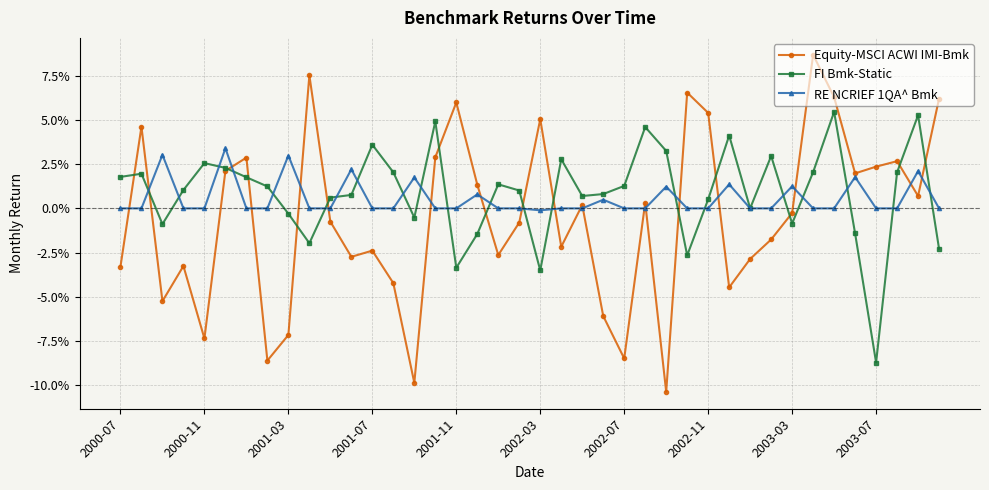

Which series has the widest spread of values?

Equity-MSCI ACWI IMI-Bmk